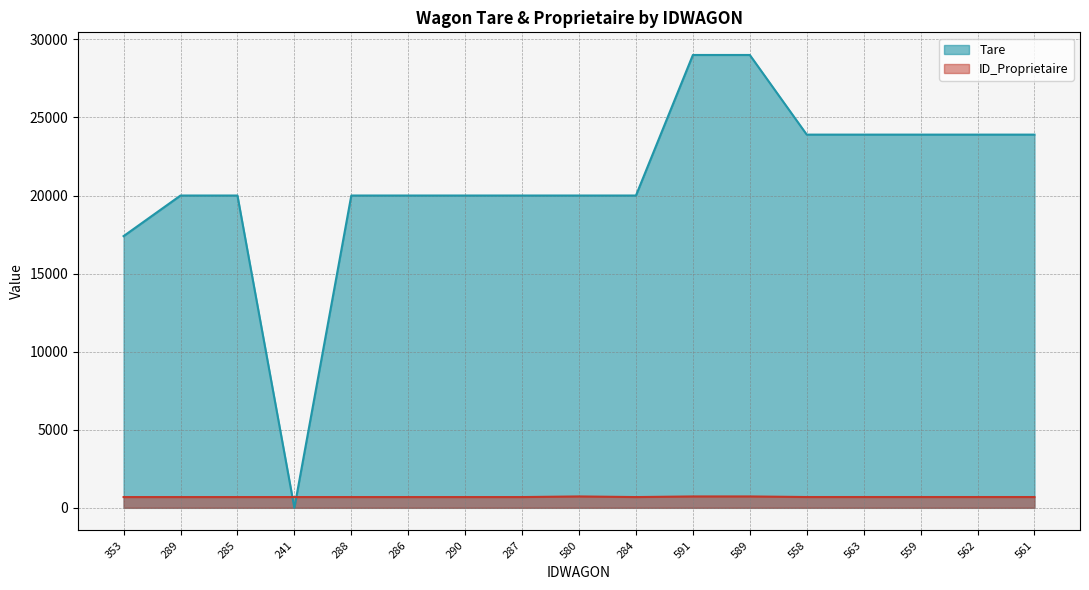

How many times do ID_Proprietaire and Tare cross each other?

2